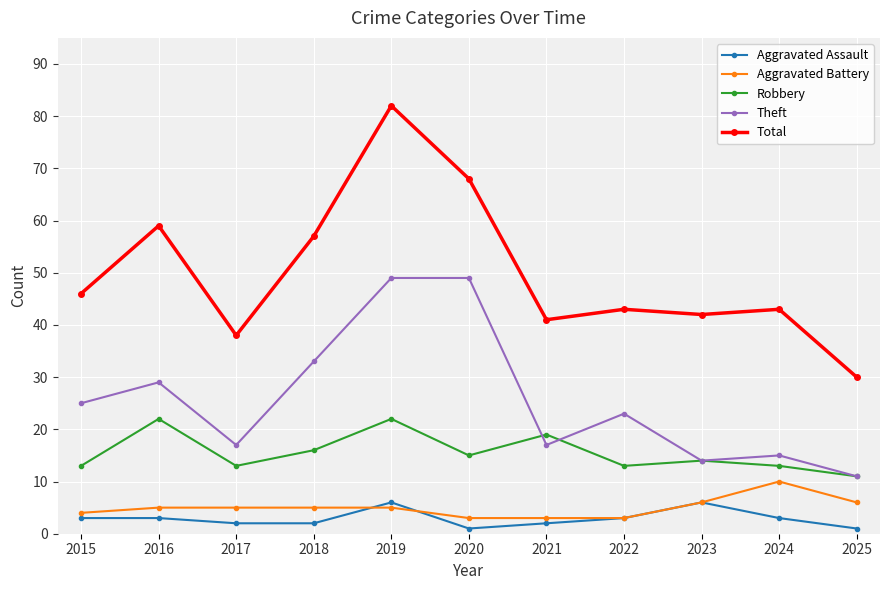

How many series are shown in this chart?

5